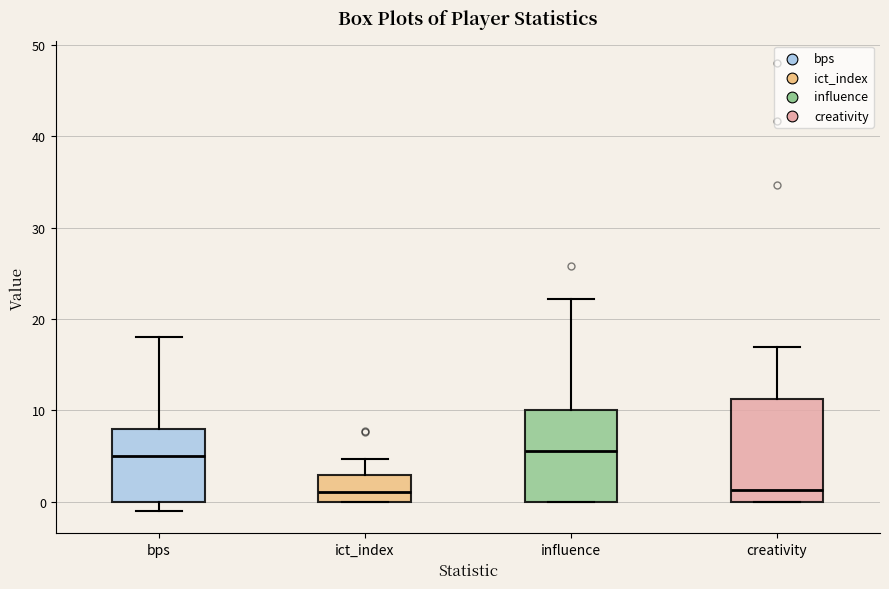

Reading left to right, transcribe this box plot: for each box, give where its median line is, the range the box spans, and where its two whiskers end, as read against the y-axis. The values are not printed on the chart, so give them approximately, as read against the axis.

bps: median 5, box 0 to 8, whiskers -1 to 18
ict_index: median 1, box 0 to 3, whiskers 0 to 5
influence: median 6, box 0 to 10, whiskers 0 to 22
creativity: median 1, box 0 to 11, whiskers 0 to 17